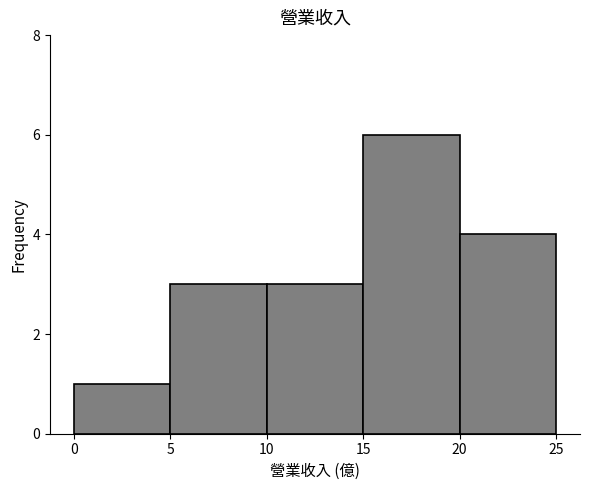

Reading left to right, list every bar in this chart as the range it spans on the x-axis followed by its height. The values are not printed on the chart, so give them approximately, as read against the axis.

0 to 5: 1
5 to 10: 3
10 to 15: 3
15 to 20: 6
20 to 25: 4